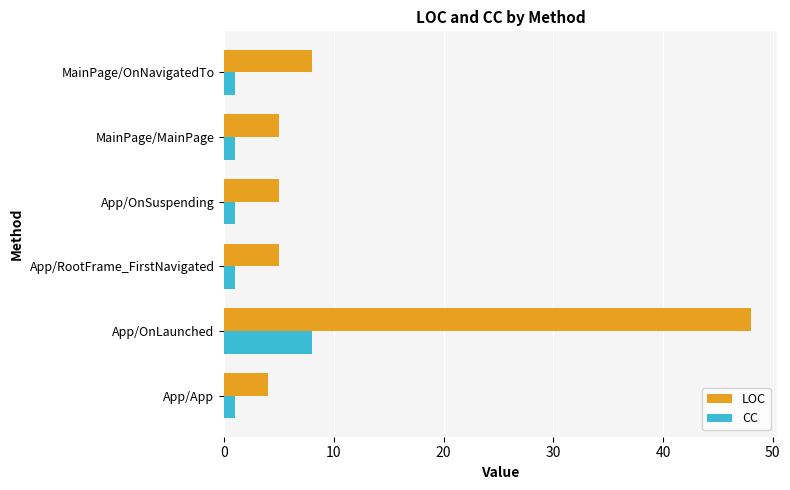

Which series has the largest range (max minus min)?

LOC